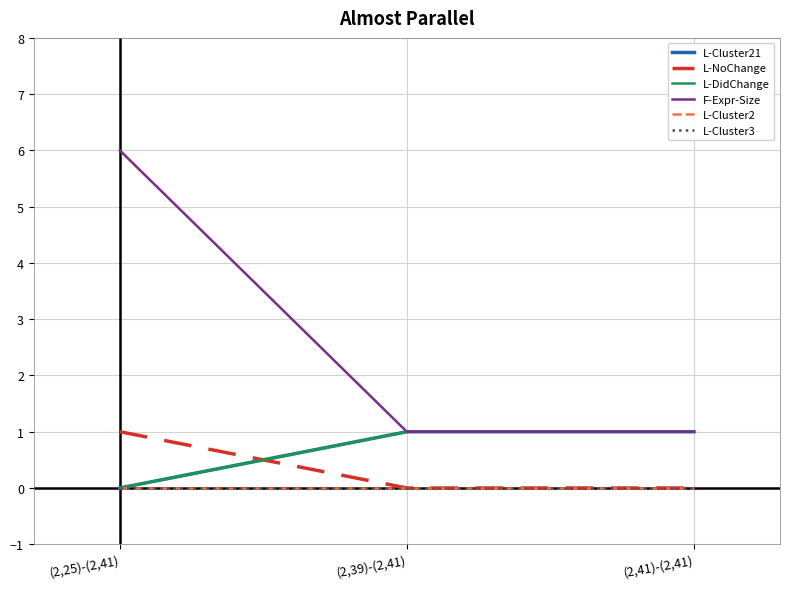

At which label is L-Cluster21 closest to 0?

(2,25)-(2,41)